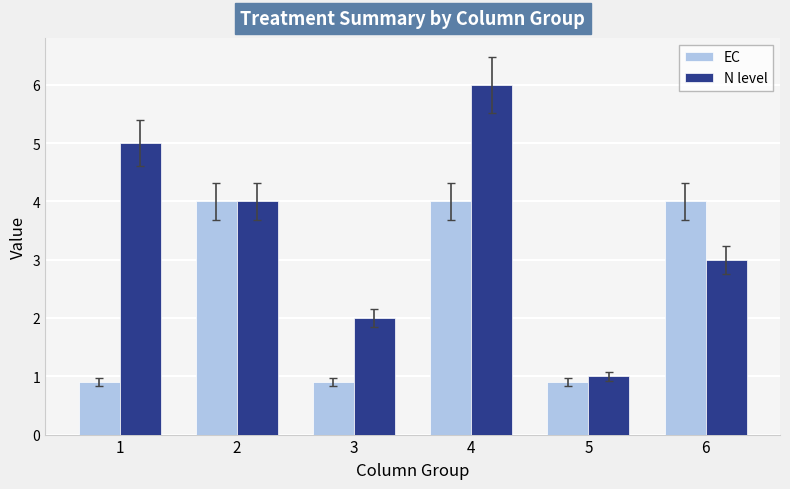

What is the maximum value shown in the chart?

6.0